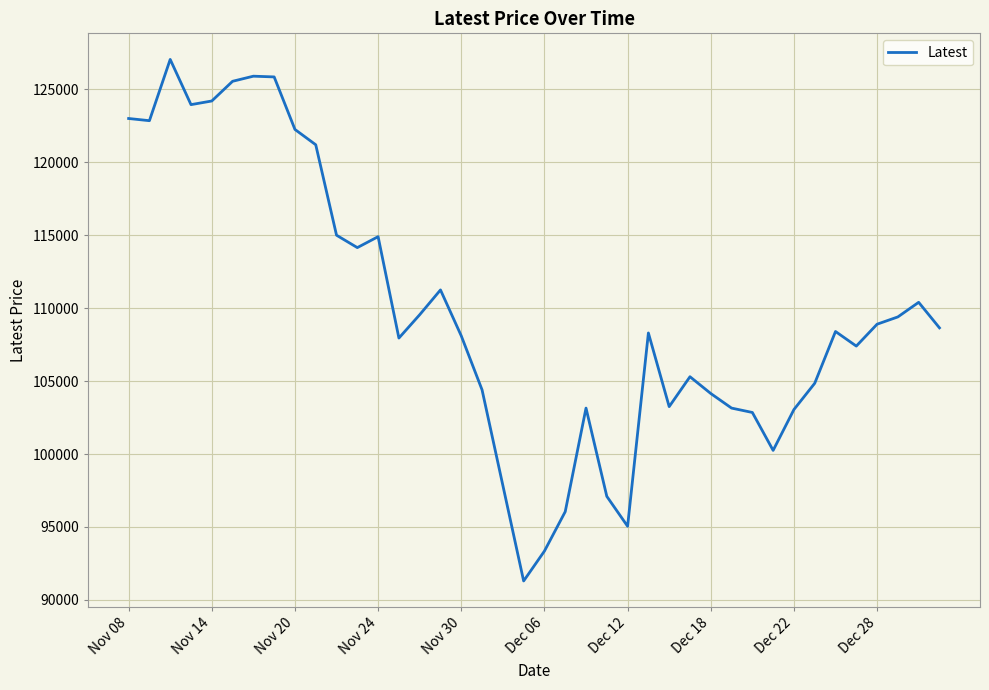

What is the smallest value displayed?

91300